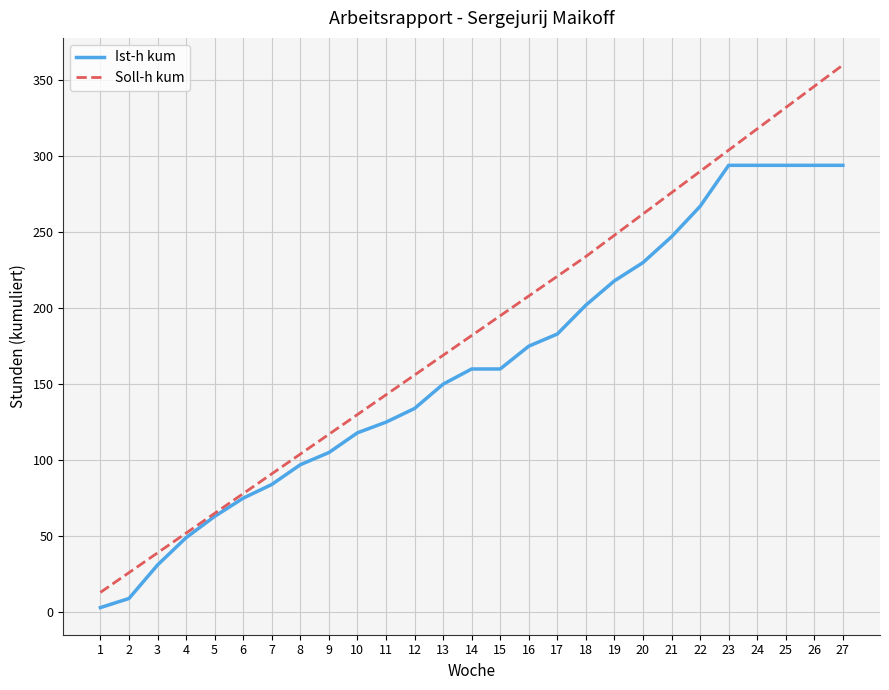

List the series in order of their overall mean, lowest first.

Ist-h kum, Soll-h kum